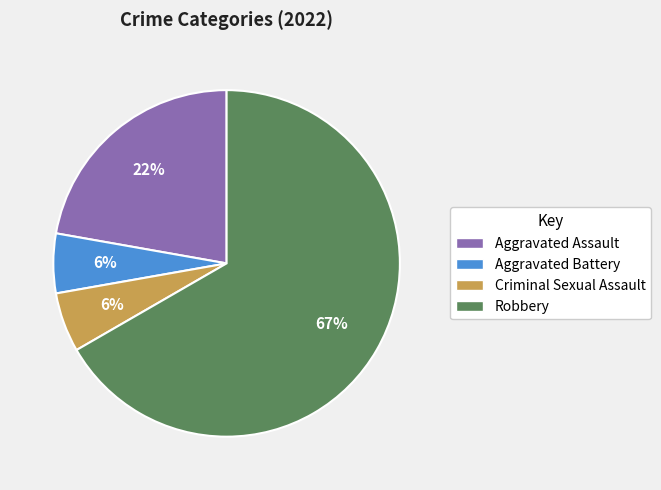

How many slices are in this pie chart?

4